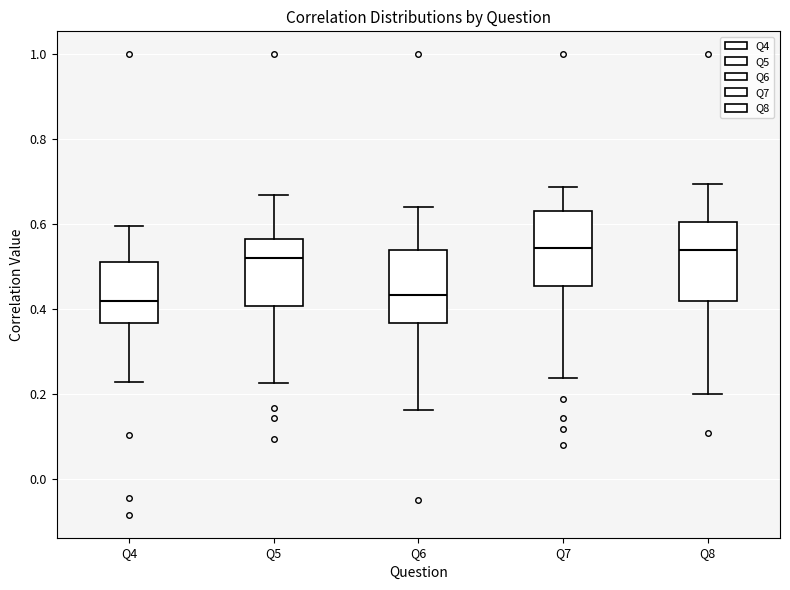

Where is the upper edge of the box for Q8 on the y-axis? The values are not printed on the chart, so give them approximately, as read against the axis.

0.60